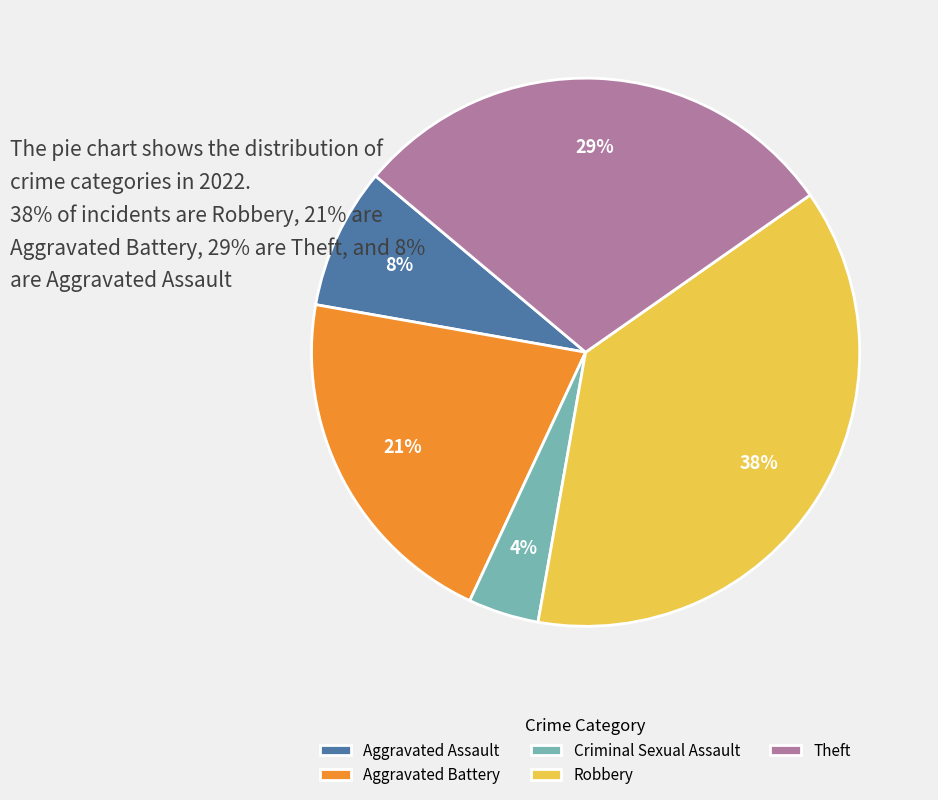

Is there any slice that represents more than half of the pie?

No